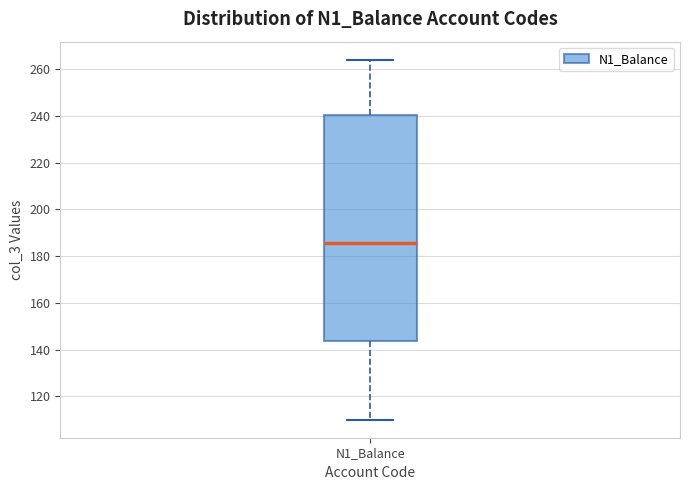

Read this box plot against the y-axis: the position of the median line, the range covered by the box, and the ends of both whiskers. The values are not printed on the chart, so give them approximately, as read against the axis.

median 186, box 144 to 240, whiskers 110 to 264